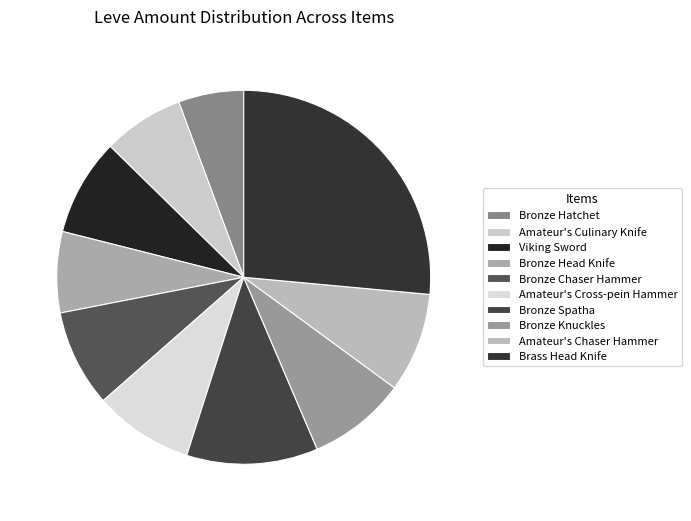

Is it true that Bronze Knuckles is 1% of the pie?

False